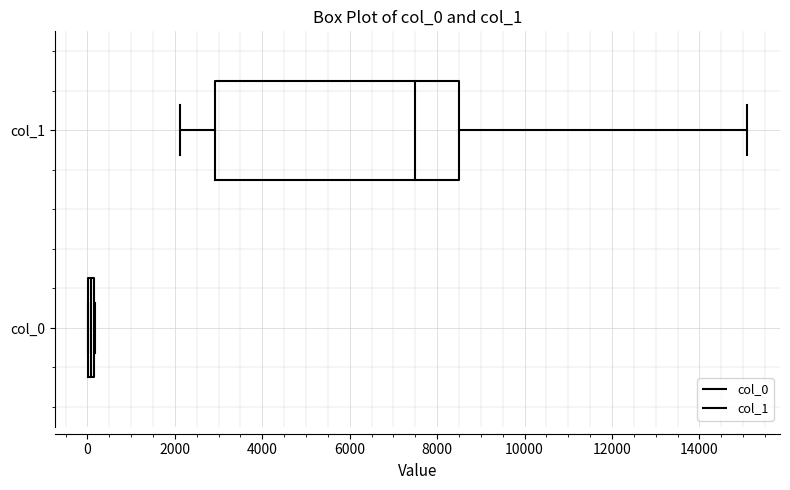

Which box is the widest, from its left edge to its right edge?

col_1